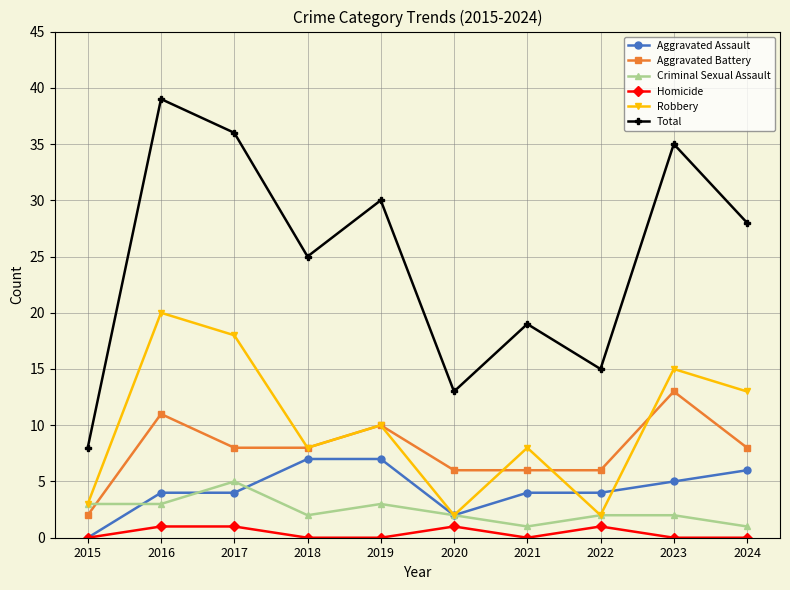

What is the sum of the Aggravated Battery values at 2022 and 2021?

12